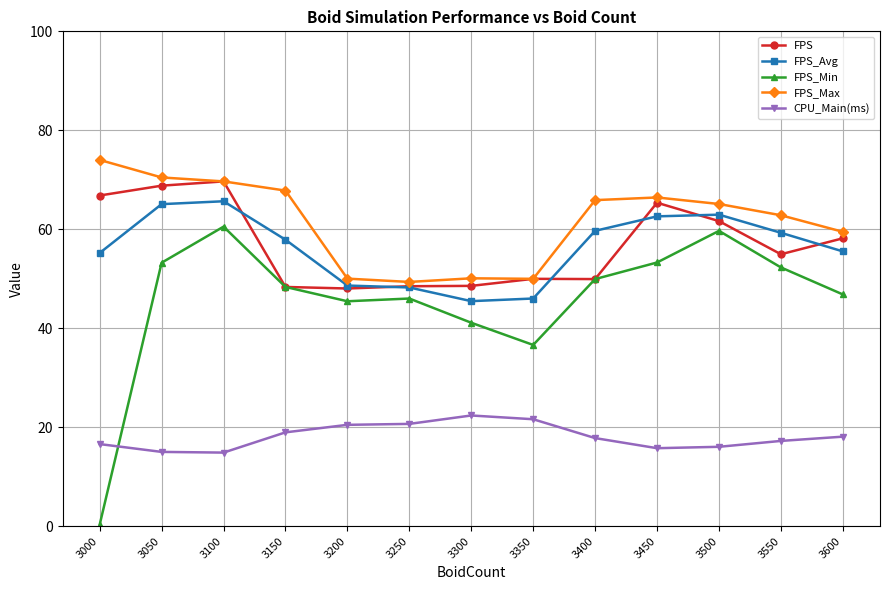

Rank the series by their maximum value, from lowest to highest.

CPU_Main(ms), FPS_Min, FPS_Avg, FPS, FPS_Max